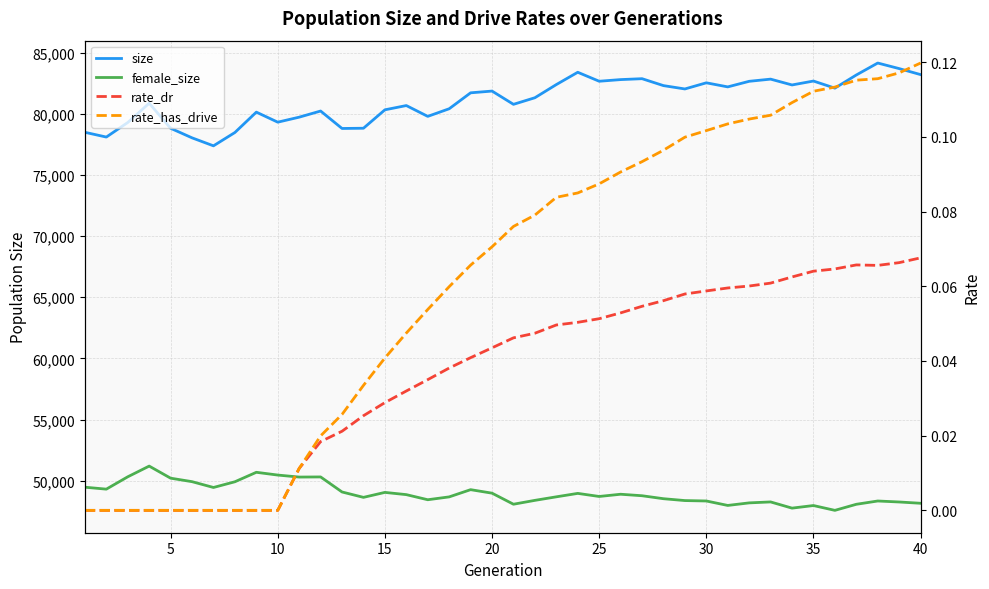

The value of rate_has_drive at 5 is 0.0. True or false?

True